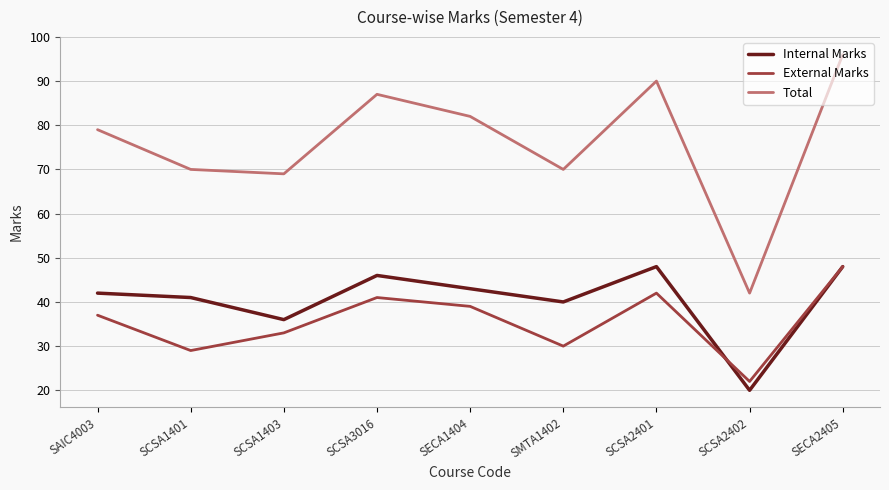

What are all the series names shown in the legend?

Internal Marks, External Marks, Total